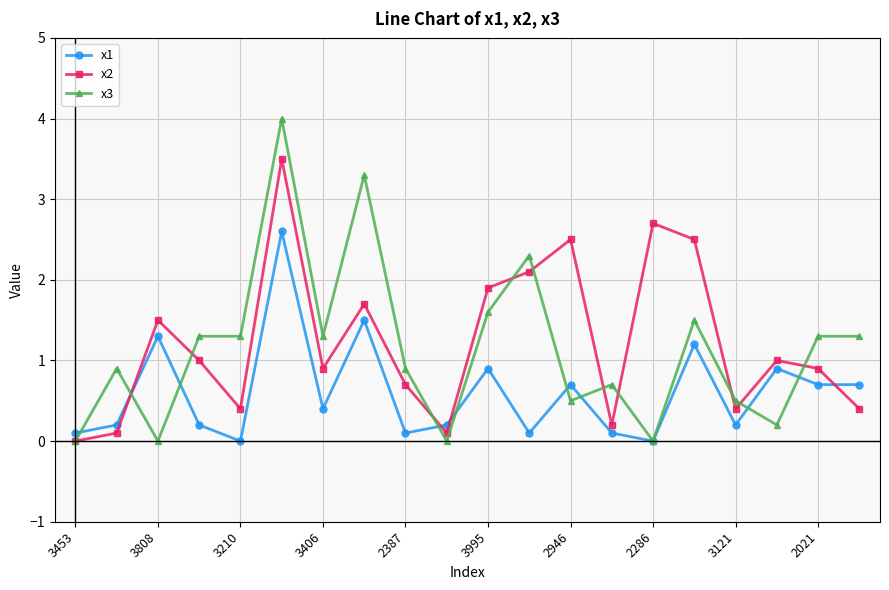

After their last crossing, which series has the higher values: x3 or x1?

x3